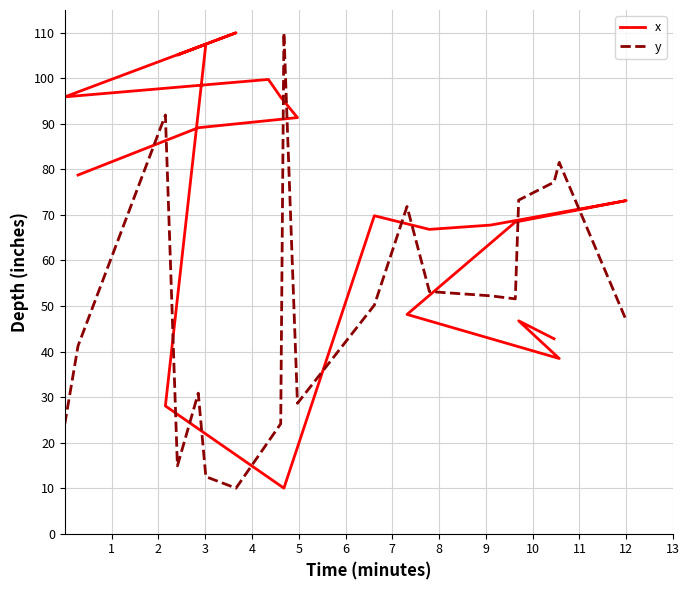

How many values in the y series exceed 50?

10